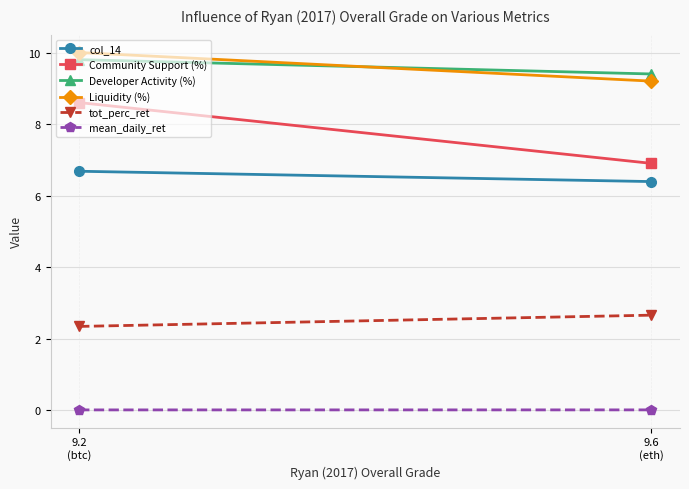

What is the label of the 2nd point from the left?

9.6
(eth)